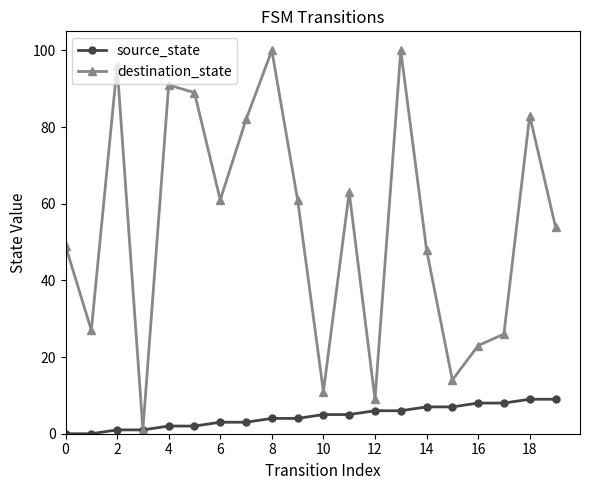

Reading left to right, what are all the values shown in this chart?

source_state: 0	0	1	1	2	2	3	3	4	4	5	5	6	6	7	7	8	8	9	9
destination_state: 49	27	96	1	91	89	61	82	100	61	11	63	9	100	48	14	23	26	83	54